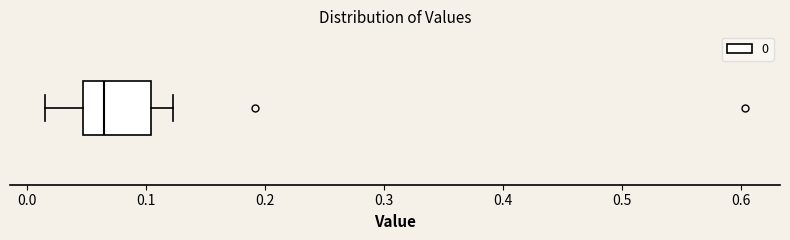

Transcribe this box plot: give where the median line is, the range the box spans, and where the two whiskers end, as read against the x-axis. The values are not printed on the chart, so give them approximately, as read against the axis.

median 0.06, box 0.05 to 0.10, whiskers 0.02 to 0.12